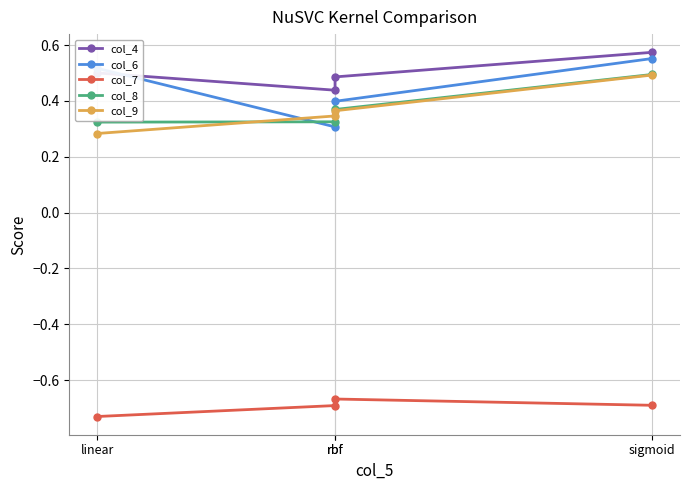

At sigmoid, list the series in order from smallest to largest.

col_7, col_9, col_8, col_6, col_4